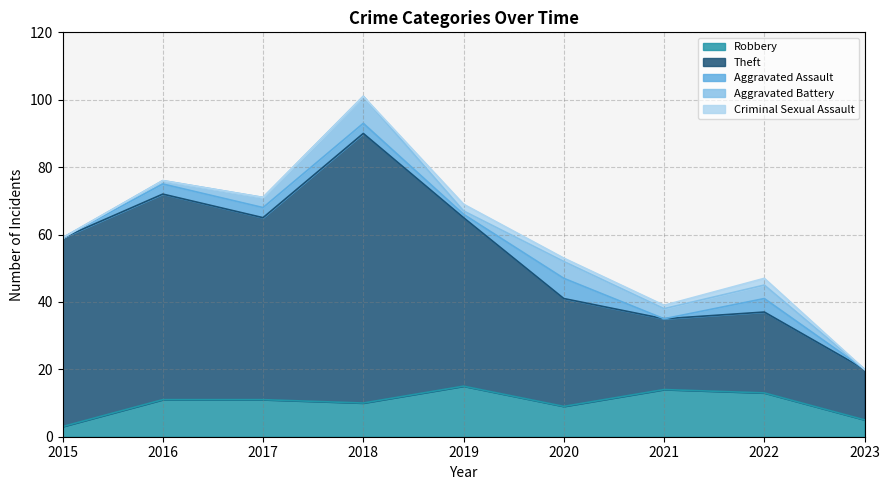

Reading left to right, list all the values displayed in this chart.

Robbery: 2015=3	2016=11	2017=11	2018=10	2019=15	2020=9	2021=14	2022=13	2023=5
Theft: 2015=56	2016=61	2017=54	2018=80	2019=50	2020=32	2021=21	2022=24	2023=15
Aggravated Assault: 2015=0	2016=3	2017=3	2018=3	2019=1	2020=6	2021=0	2022=4	2023=0
Aggravated Battery: 2015=0	2016=1	2017=3	2018=8	2019=1	2020=5	2021=3	2022=4	2023=0
Criminal Sexual Assault: 2015=0	2016=0	2017=0	2018=0	2019=2	2020=1	2021=1	2022=2	2023=0